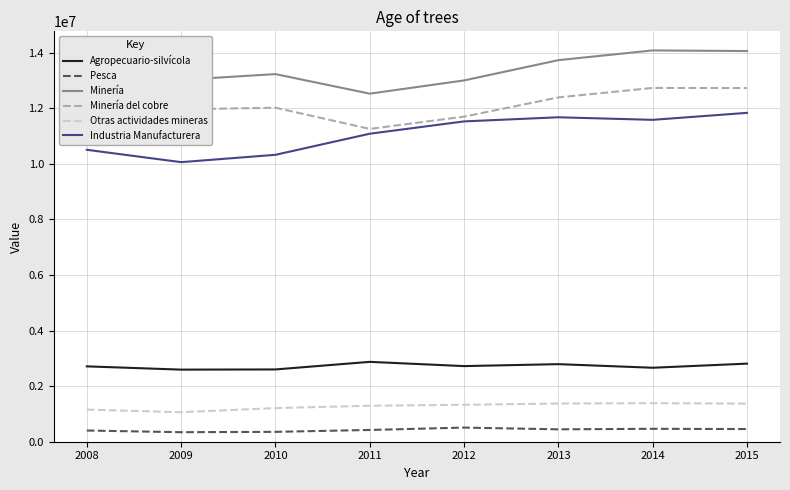

True or false: Otras actividades mineras and Industria Manufacturera cross at least once.

False